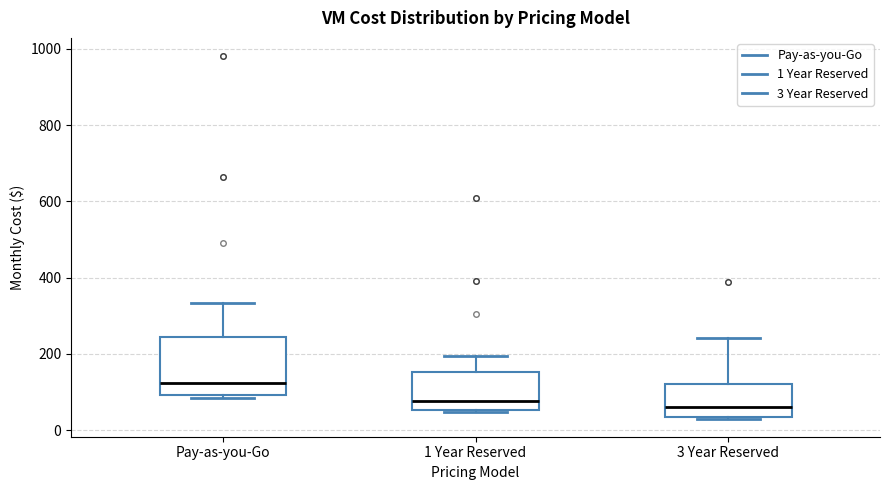

Where is the lower edge of the box for 3 Year Reserved on the y-axis? The values are not printed on the chart, so give them approximately, as read against the axis.

40